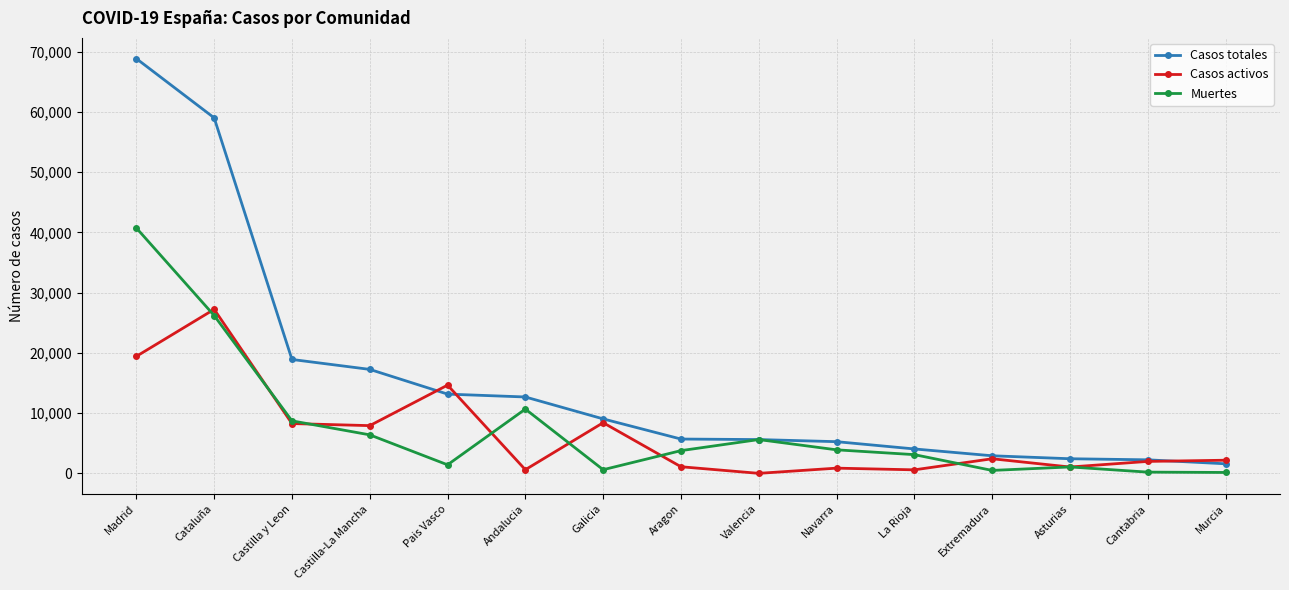

True or false: Casos activos has more than 0 points higher than both neighbors.

True